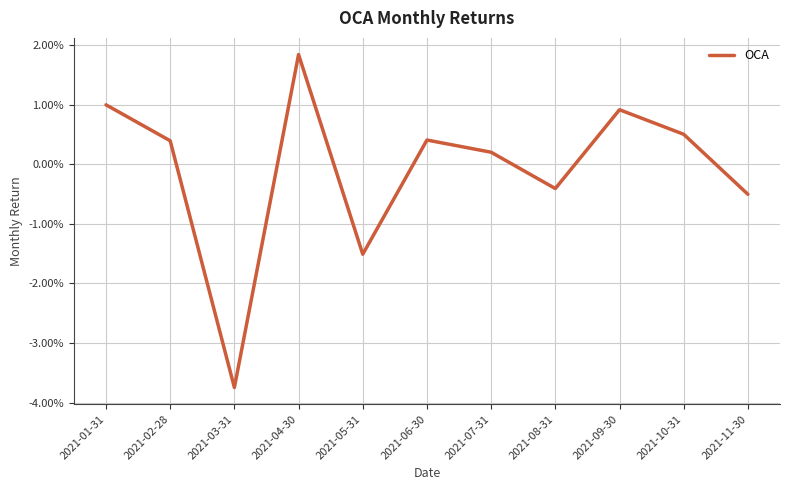

Does the chart display data point markers on the line(s)?

No